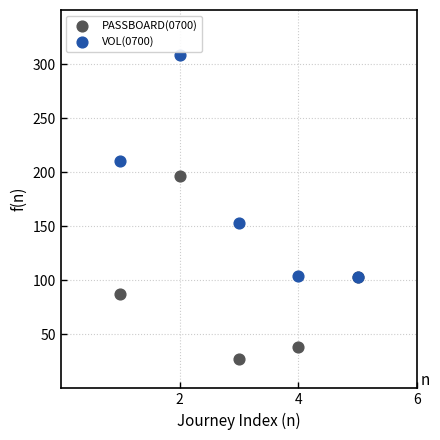

In the VOL(0700) series, what Y value is closest to 206?

210.1